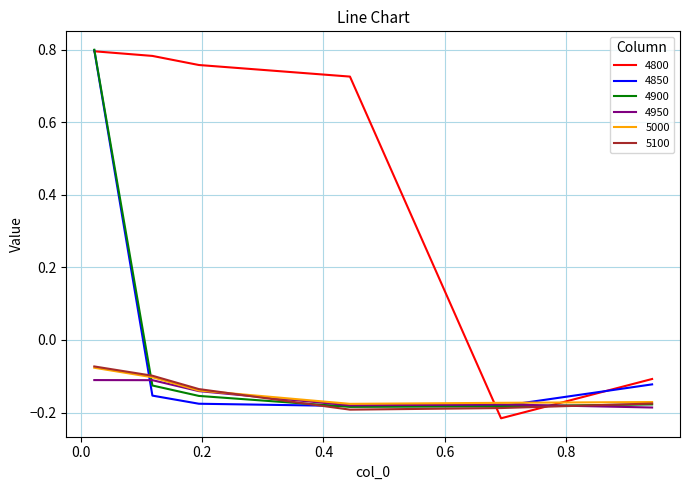

Which series has the largest total across all categories?

4800